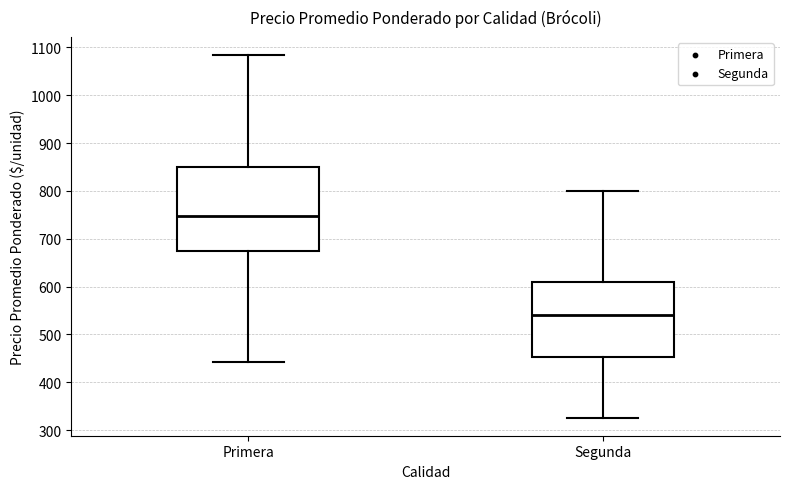

Reading left to right, transcribe this box plot: for each box, give where its median line is, the range the box spans, and where its two whiskers end, as read against the y-axis. The values are not printed on the chart, so give them approximately, as read against the axis.

Primera: median 750, box 670 to 850, whiskers 440 to 1080
Segunda: median 540, box 450 to 610, whiskers 330 to 800